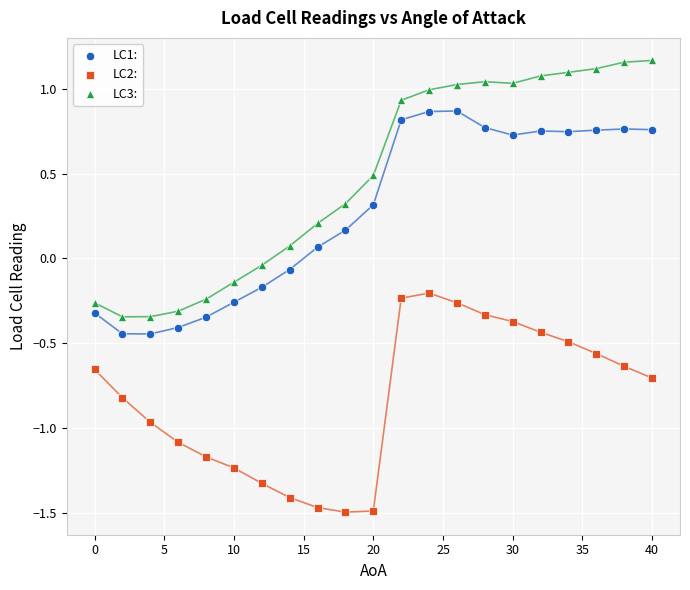

What are all the series names shown in the legend?

LC1:, LC2:, LC3: